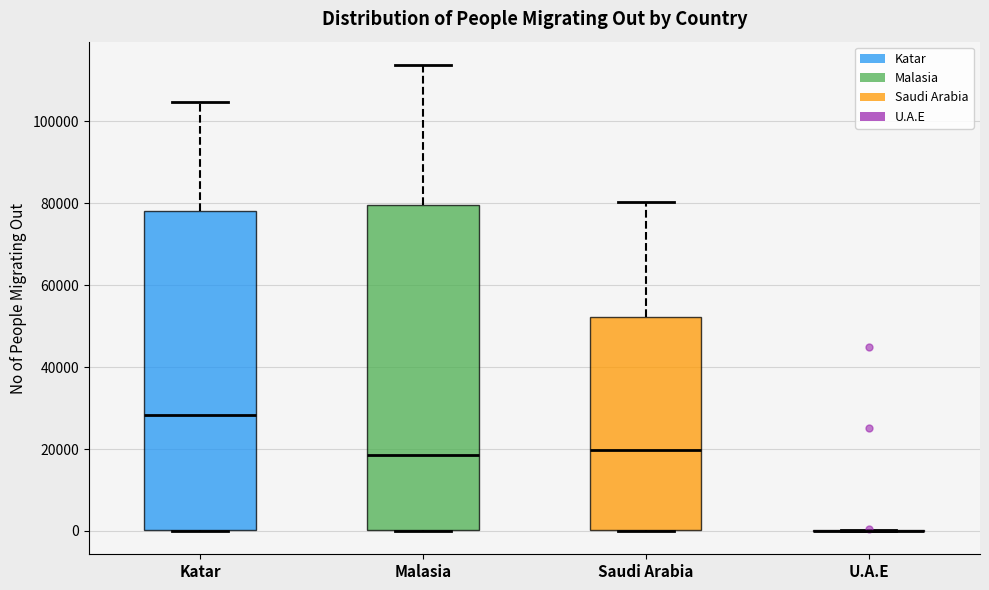

Reading left to right, transcribe this box plot: for each box, give where its median line is, the range the box spans, and where its two whiskers end, as read against the y-axis. The values are not printed on the chart, so give them approximately, as read against the axis.

Katar: median 28000, box 0 to 78000, whiskers 0 to 104000
Malasia: median 18000, box 0 to 80000, whiskers 0 to 114000
Saudi Arabia: median 20000, box 0 to 52000, whiskers 0 to 80000
U.A.E: box collapsed to a line at 0, whiskers 0 to 0